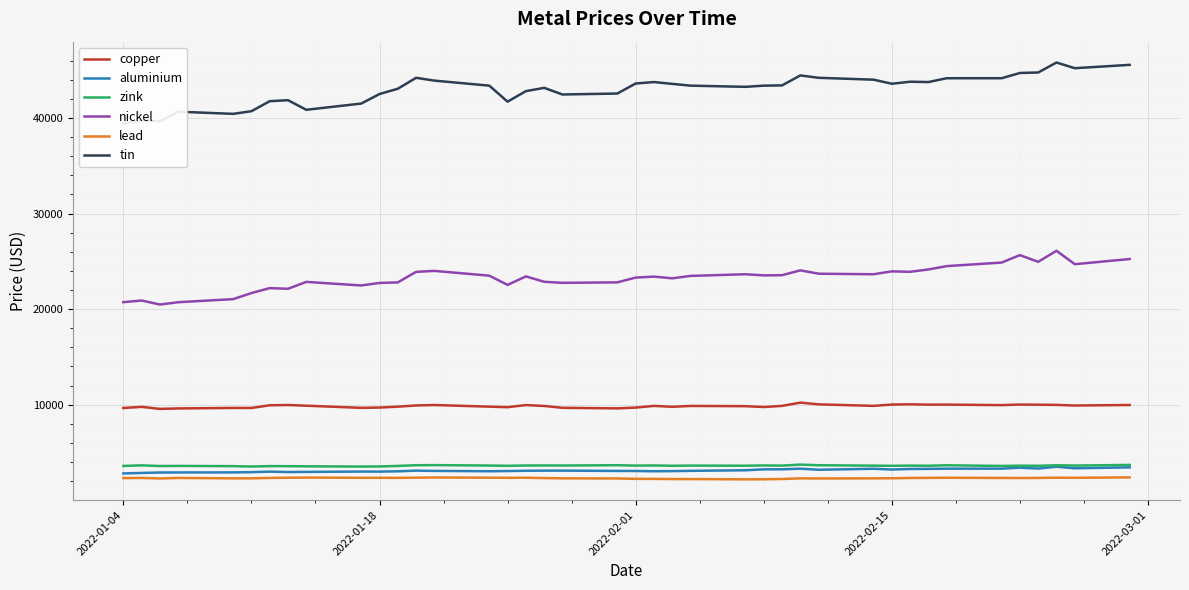

How many lines are shown in the chart?

6